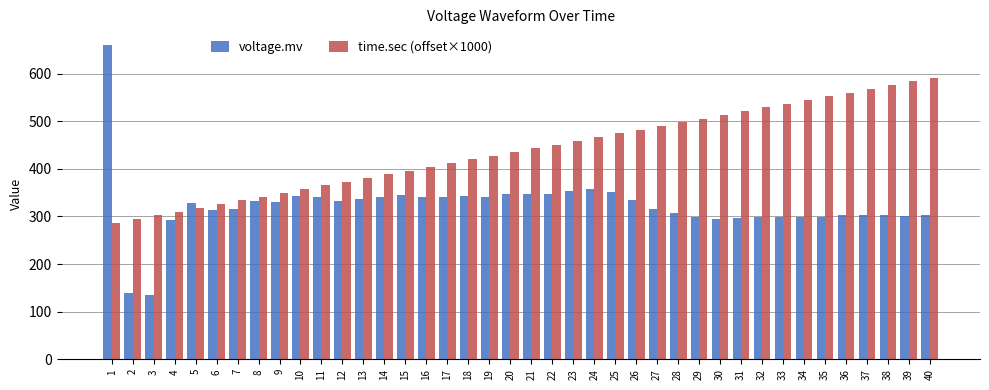

The value of voltage.mv at 10 is 342.3. True or false?

True